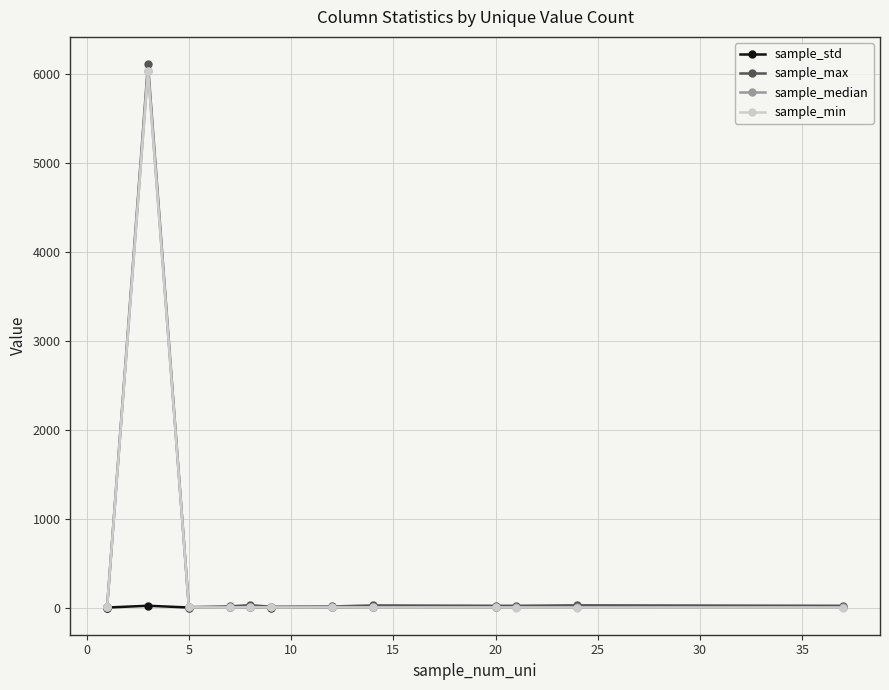

How many data points in sample_median are less than 2?

4